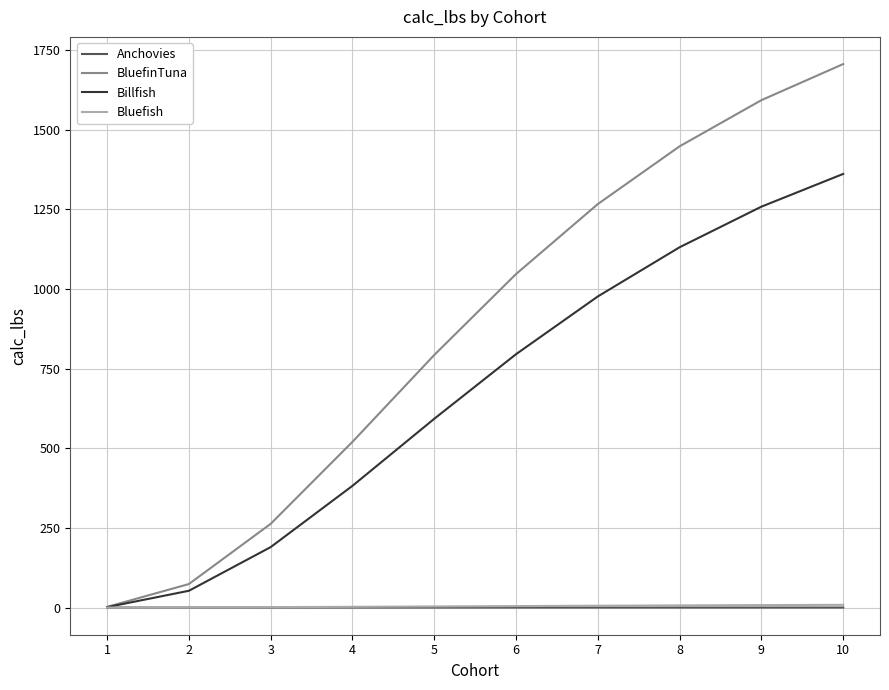

At how many categories does at least one series exceed 230?

8